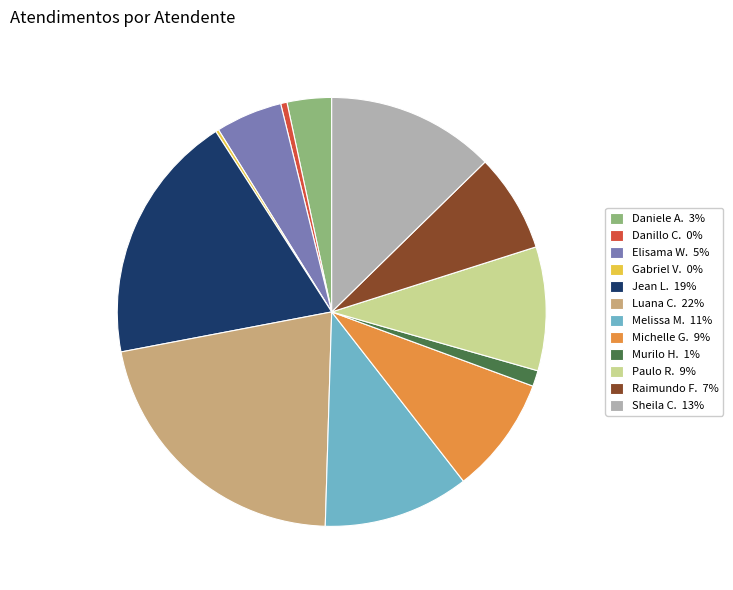

Does Elisama W. 5% account for over 50% of the chart?

No